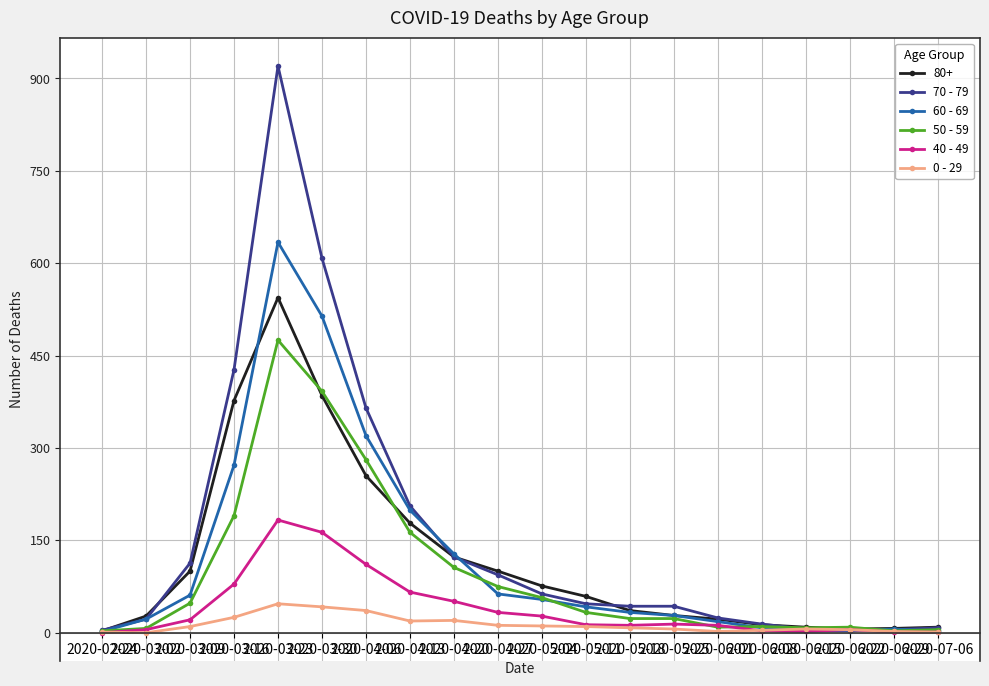

What position from the right is 2020-04-20?

12